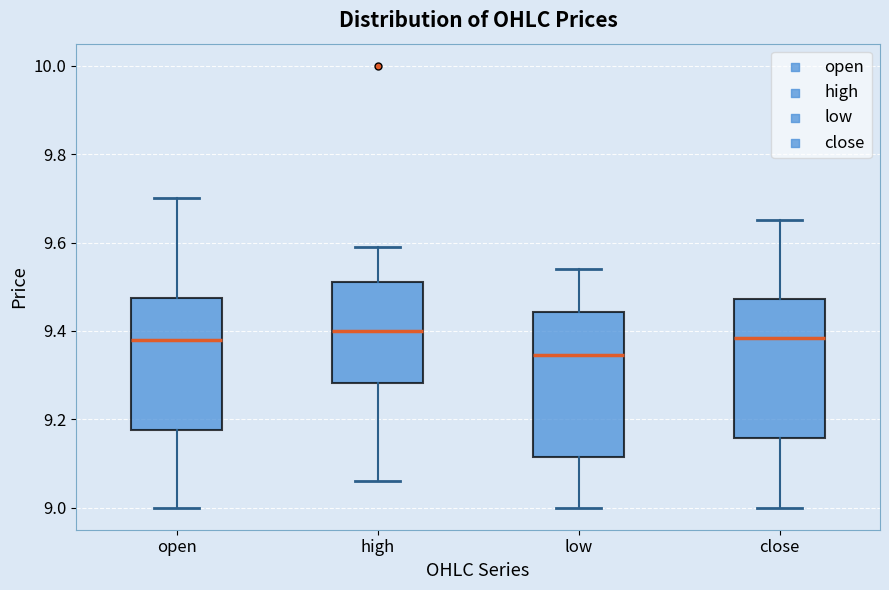

Reading left to right, transcribe this box plot: for each box, give where its median line is, the range the box spans, and where its two whiskers end, as read against the y-axis. The values are not printed on the chart, so give them approximately, as read against the axis.

open: median 9.38, box 9.18 to 9.48, whiskers 9.00 to 9.70
high: median 9.40, box 9.28 to 9.52, whiskers 9.06 to 9.60
low: median 9.34, box 9.12 to 9.44, whiskers 9.00 to 9.54
close: median 9.38, box 9.16 to 9.48, whiskers 9.00 to 9.66